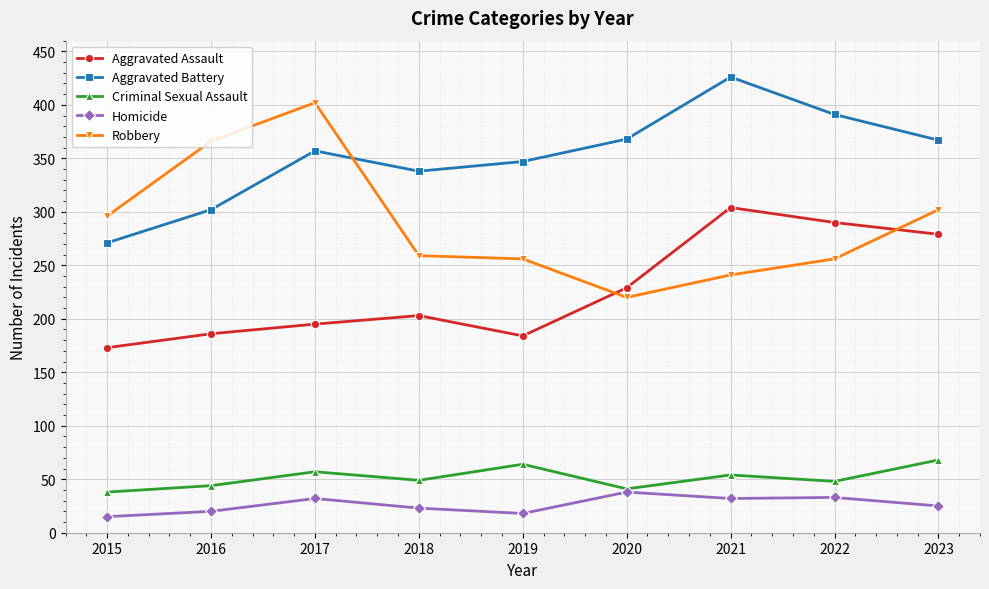

Which series has the largest total across all categories?

Aggravated Battery